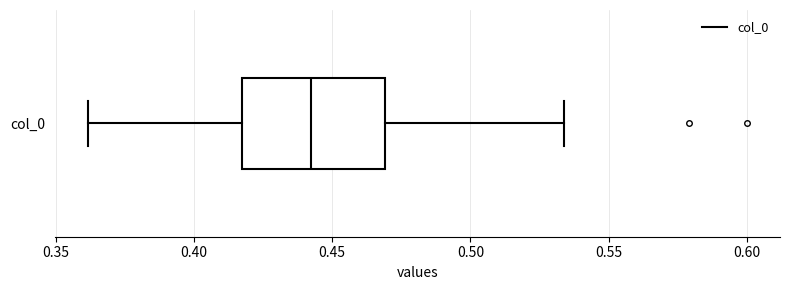

Read this box plot against the x-axis: the position of the median line, the range covered by the box, and the ends of both whiskers. The values are not printed on the chart, so give them approximately, as read against the axis.

median 0.440, box 0.415 to 0.470, whiskers 0.360 to 0.535